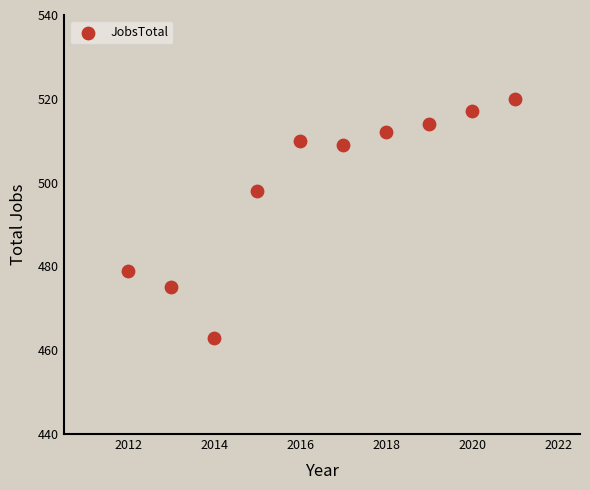

What Y value in the scatter plot is closest to 491?

498